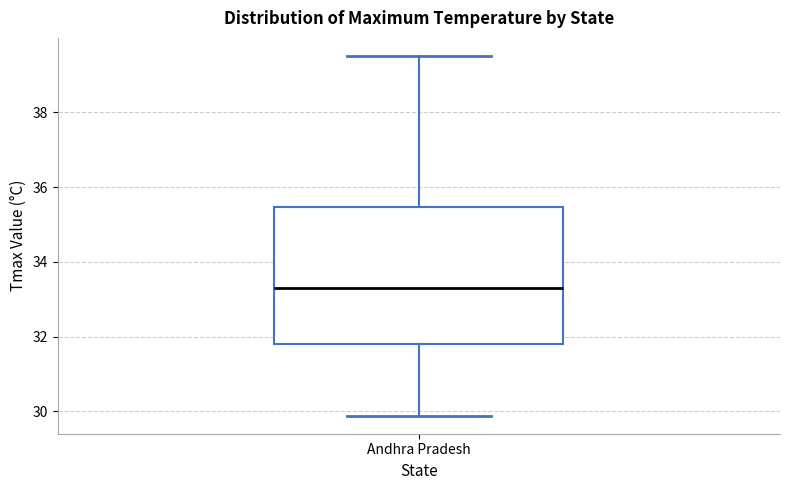

Where does the median line of the box for Andhra Pradesh sit on the y-axis? The values are not printed on the chart, so give them approximately, as read against the axis.

33.4